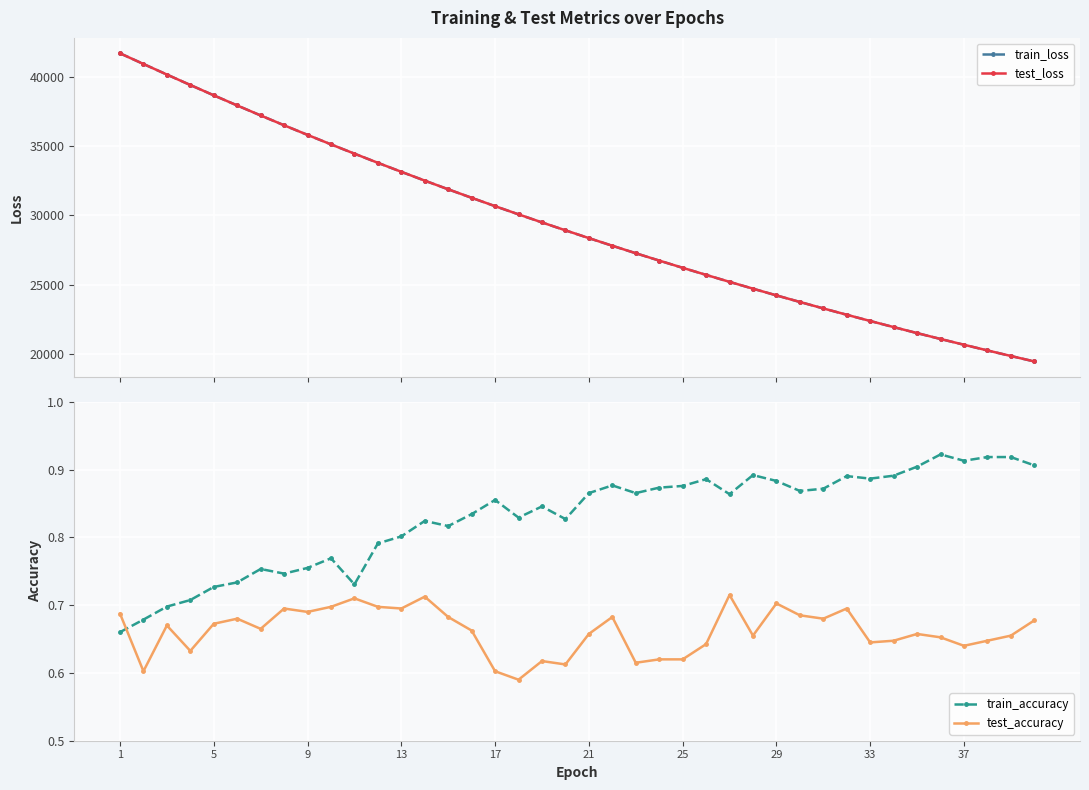

What is the value of the train_loss point at the 40th from the left?

19445.6